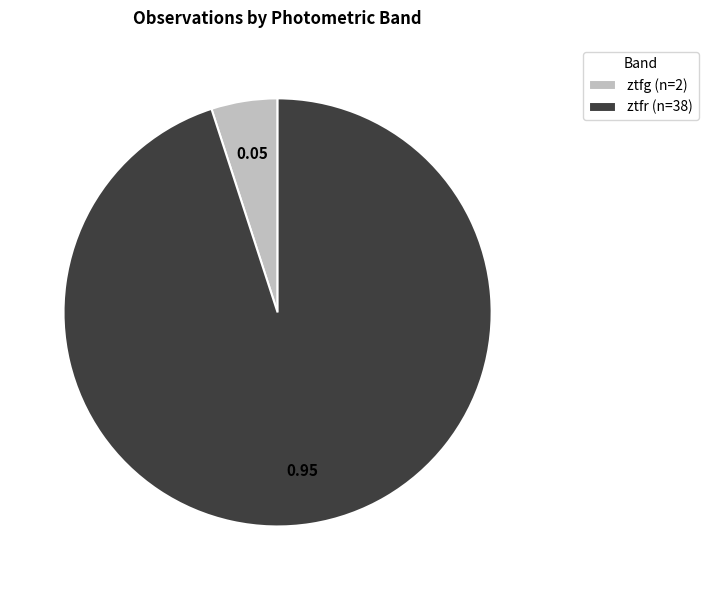

Does ztfr (n=38) account for over 50% of the chart?

Yes